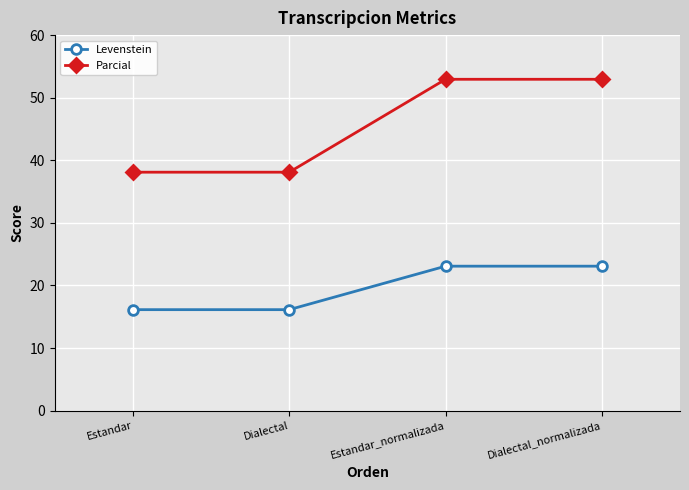

What is the spread (max minus min) of values at Estandar_normalizada?

29.9